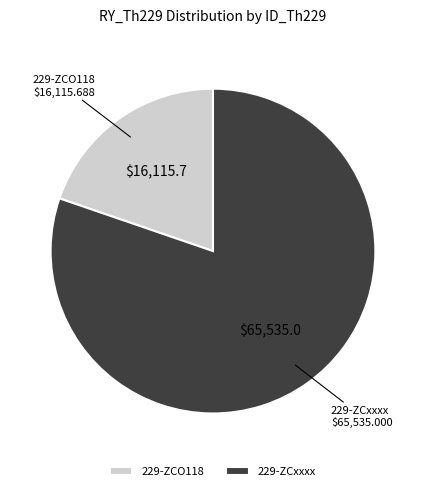

Is the sum of 229-ZCxxxx and 229-ZCO118 greater than half?

Yes